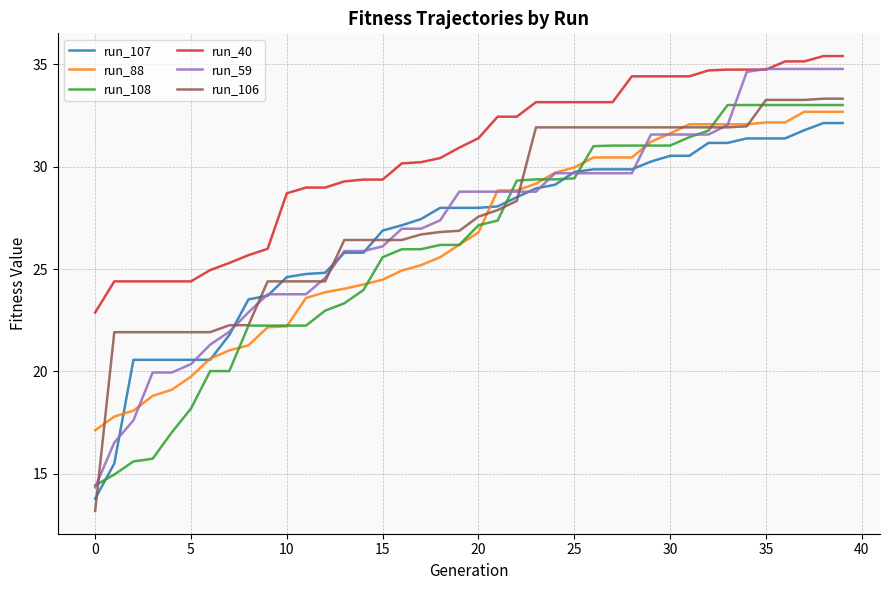

Which series has the largest total across all categories?

run_40